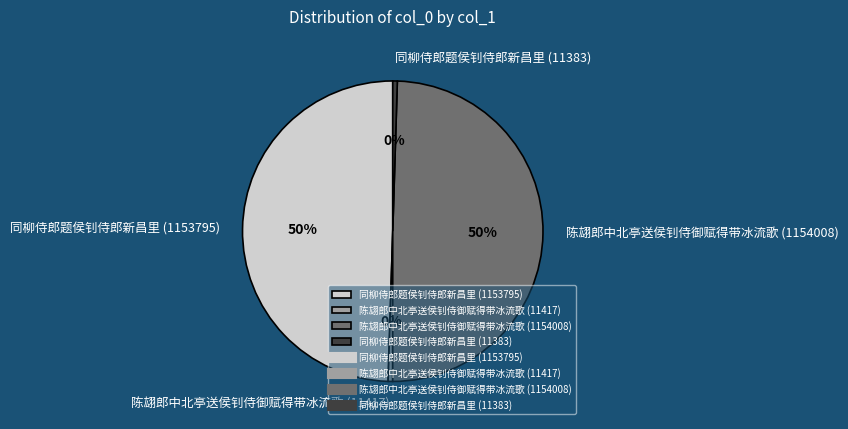

Does 陈翃郎中北亭送侯钊侍御赋得带冰流歌 (1154008) represent more than half of the total?

No